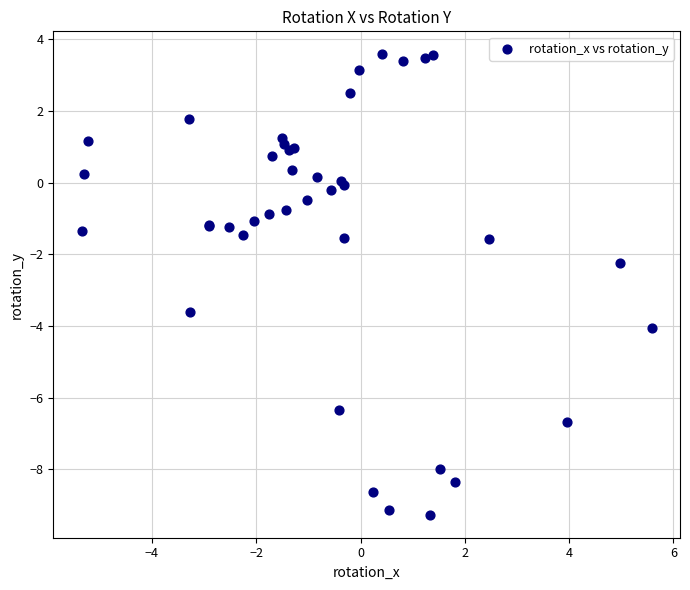

What Y value in the scatter plot is closest to -2?

-2.2